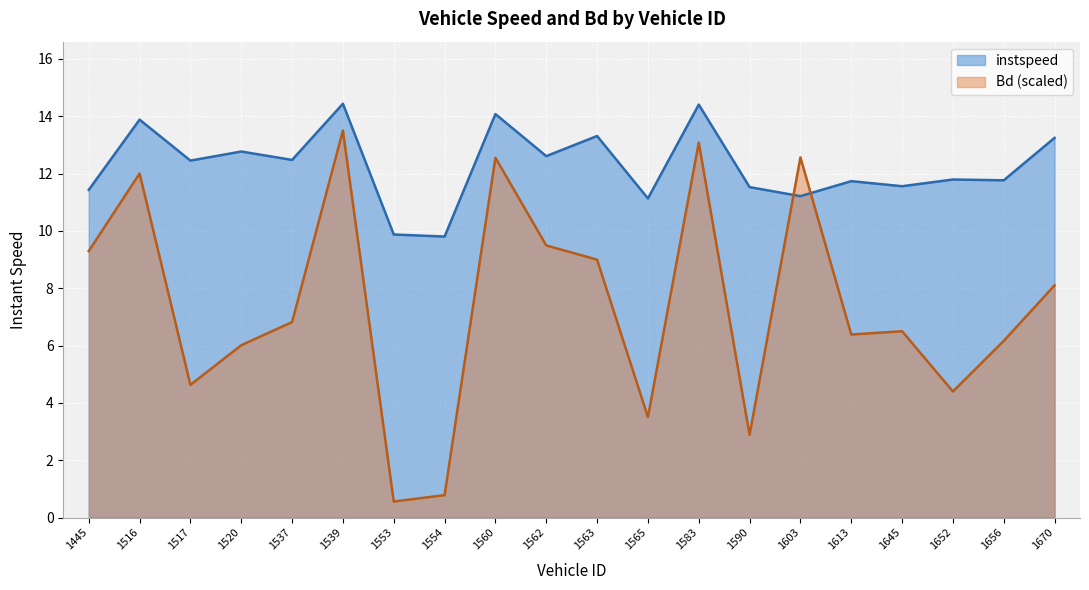

Which series has the widest spread of values?

Bd (scaled)